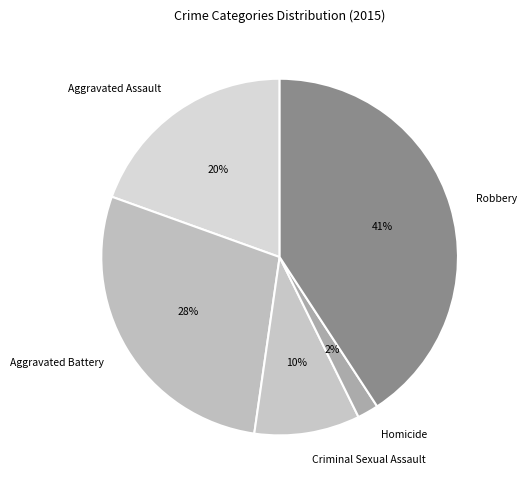

How many slices are in this pie chart?

5